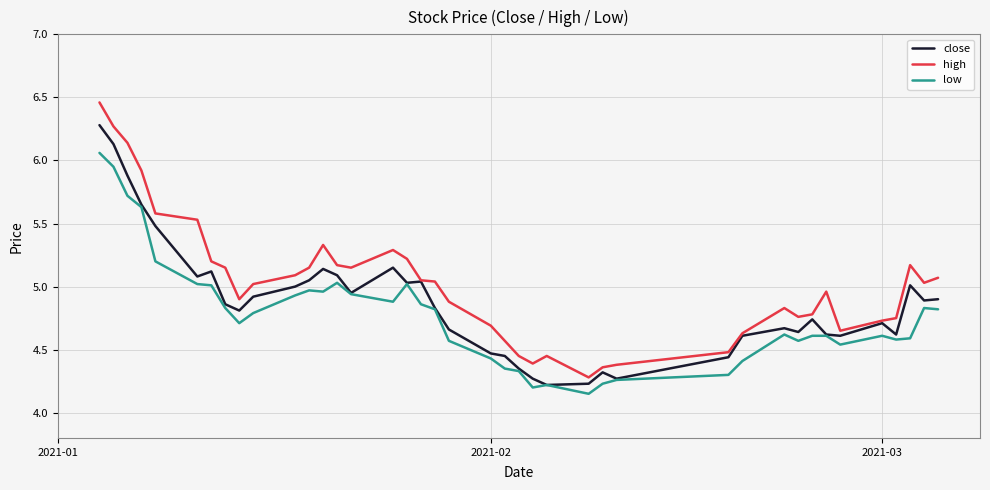

Which series has the largest total across all categories?

high